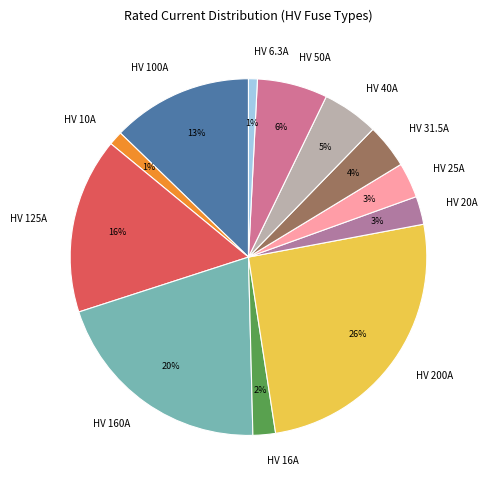

The HV 50A slice represents 6% of the pie. True or false?

True